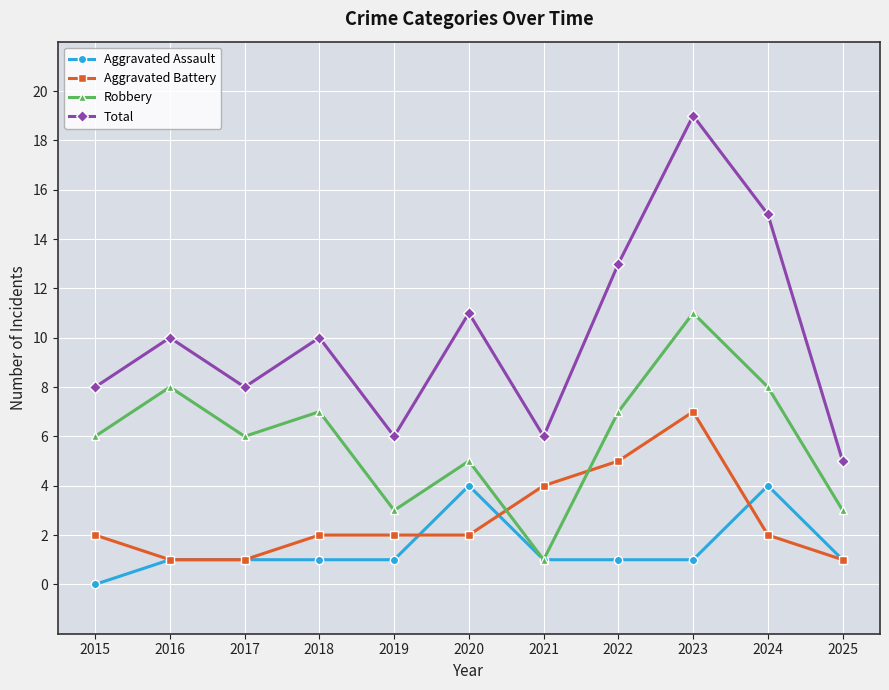

How many lines are shown in the chart?

4